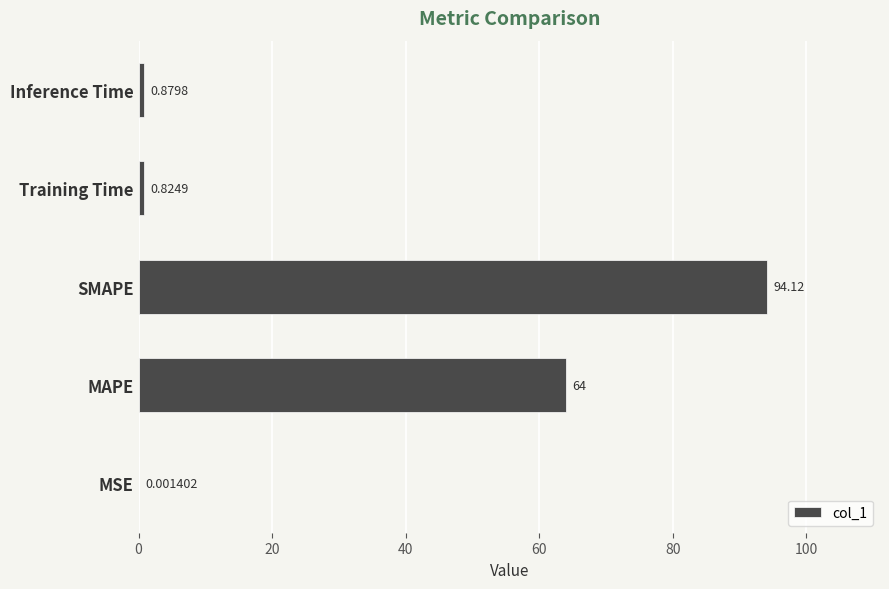

At which label is the value closest to 47?

MAPE